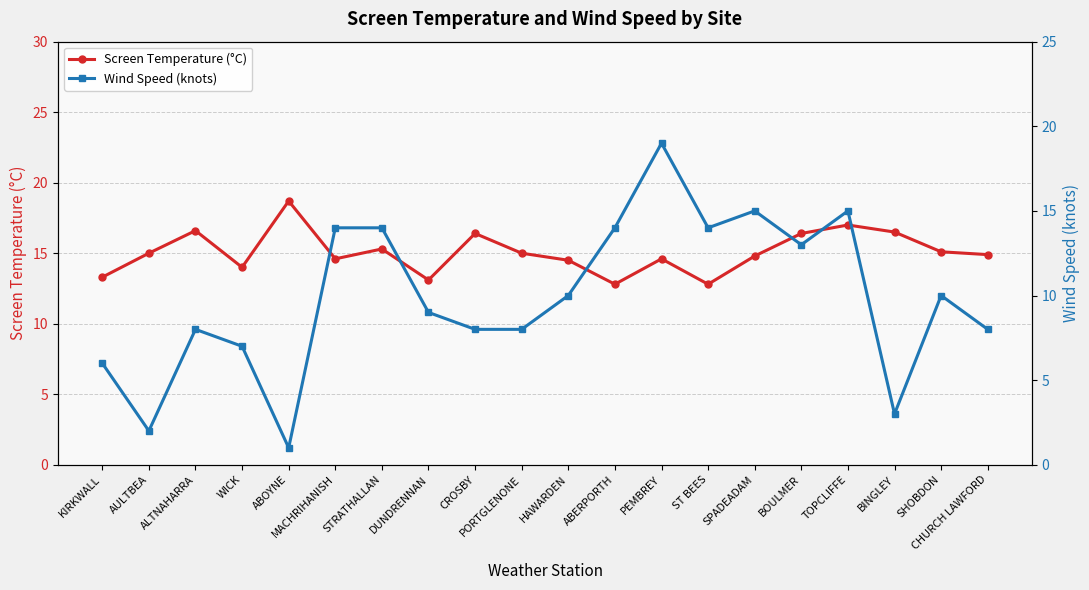

List the labels in order of Screen Temperature (°C) value, smallest first.

ABERPORTH, ST BEES, DUNDRENNAN, KIRKWALL, WICK, HAWARDEN, MACHRIHANISH, PEMBREY, SPADEADAM, CHURCH LAWFORD, AULTBEA, PORTGLENONE, SHOBDON, STRATHALLAN, CROSBY, BOULMER, BINGLEY, ALTNAHARRA, TOPCLIFFE, ABOYNE